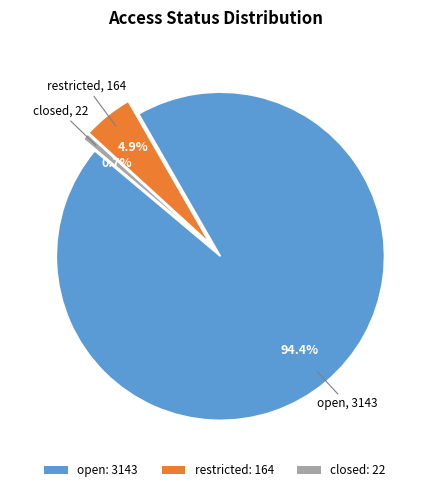

True or false: closed accounts for 15% of the total.

False